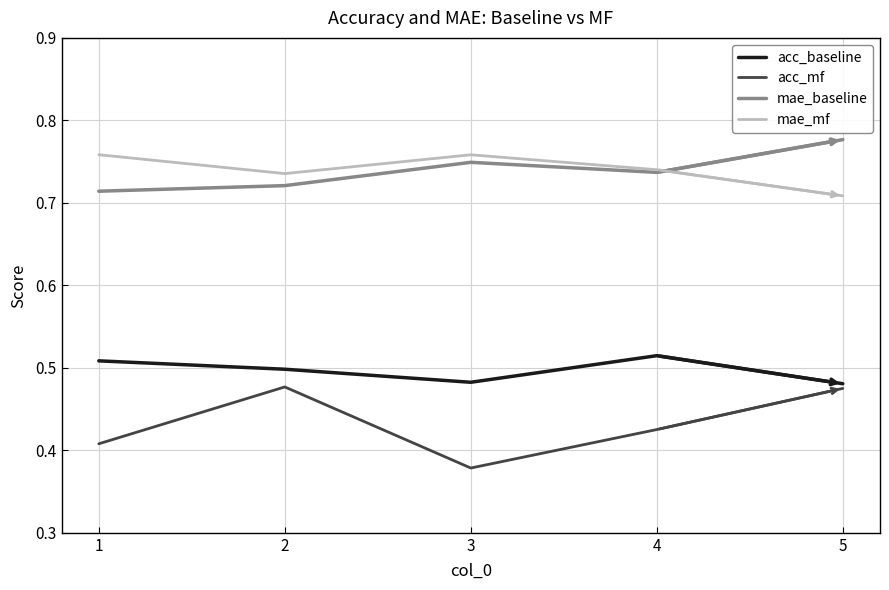

How many times do mae_mf and mae_baseline cross each other?

1